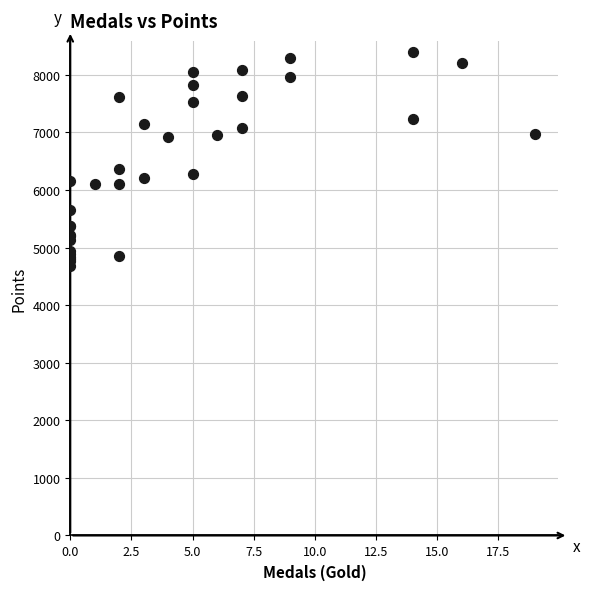

What Y value in the scatter plot is closest to 6541?

6360